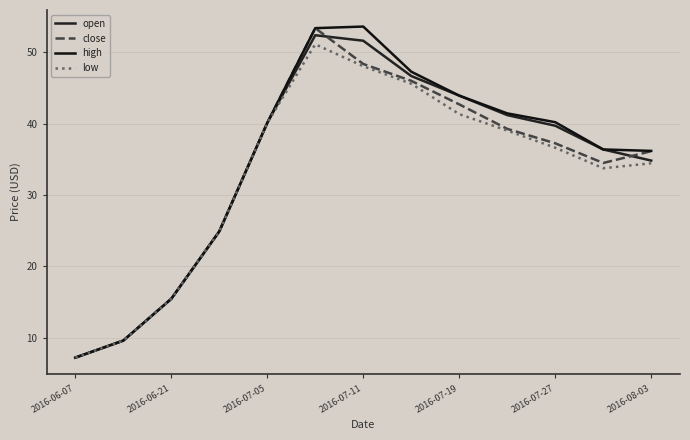

What is the value of the high point at the 2nd from the left?

9.6